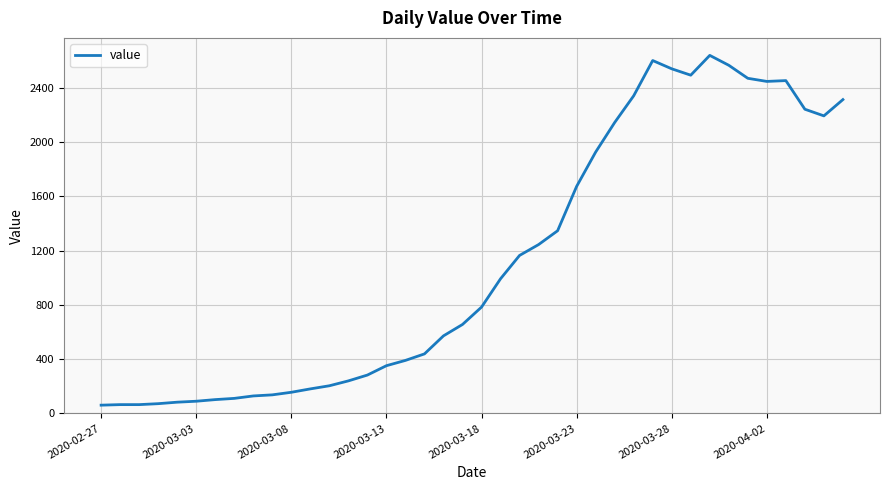

What is the difference between the maximum and minimum values?

2579